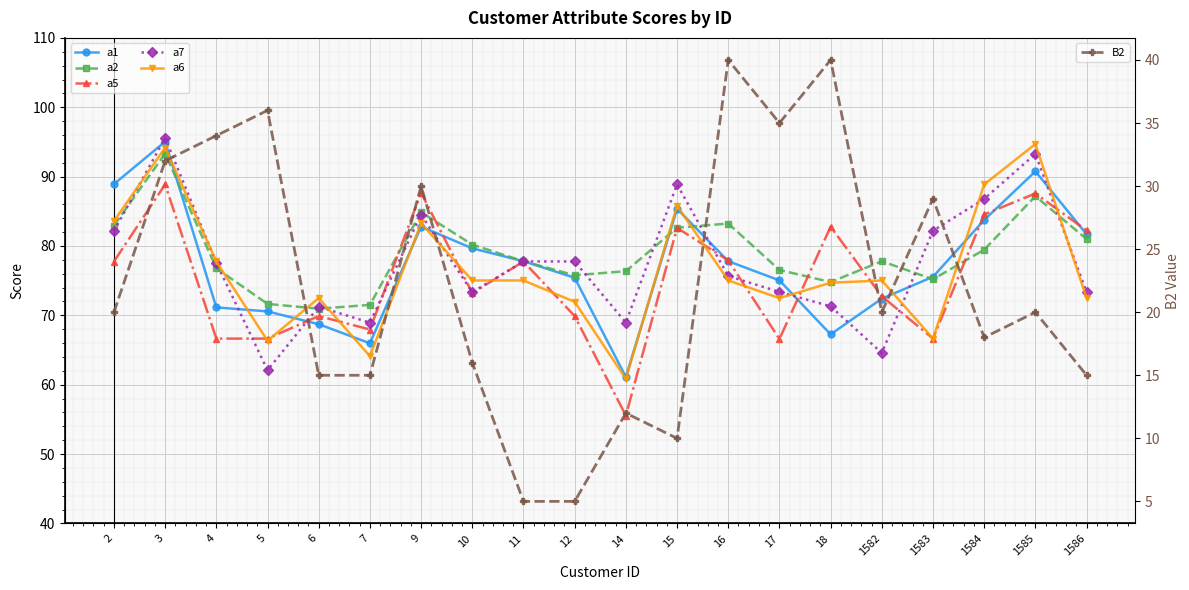

Reading right to left, transcribe all the data shown in this chart.

a1: 81.7	90.8	83.8	75.6	72.4	67.3	75.0	77.8	85.4	61.1	75.4	77.8	79.7	82.8	66.0	68.7	70.6	71.2	95.0	88.9
a2: 81.0	87.2	79.5	75.2	77.8	74.8	76.5	83.2	82.6	76.4	75.8	77.8	80.2	84.9	71.5	71.0	71.7	76.8	93.3	83.0
a5: 82.2	87.6	84.5	66.7	72.8	82.8	66.6	77.9	82.6	55.5	69.9	77.8	73.2	87.7	68.0	69.9	66.7	66.7	88.9	77.8
a7: 73.3	93.3	86.8	82.2	64.6	71.3	73.4	75.7	88.9	69.0	77.8	77.8	73.3	84.5	69.0	71.2	62.1	77.6	95.6	82.2
a6: 72.5	94.7	88.9	66.7	75.0	74.7	72.5	75.0	85.8	60.8	72.0	75.0	75.0	83.3	64.1	72.5	66.3	77.8	94.2	83.6
B2: 15.0	20.0	18.0	29.0	20.0	40.0	35.0	40.0	10.0	12.0	5.0	5.0	16.0	30.0	15.0	15.0	36.0	34.0	32.0	20.0